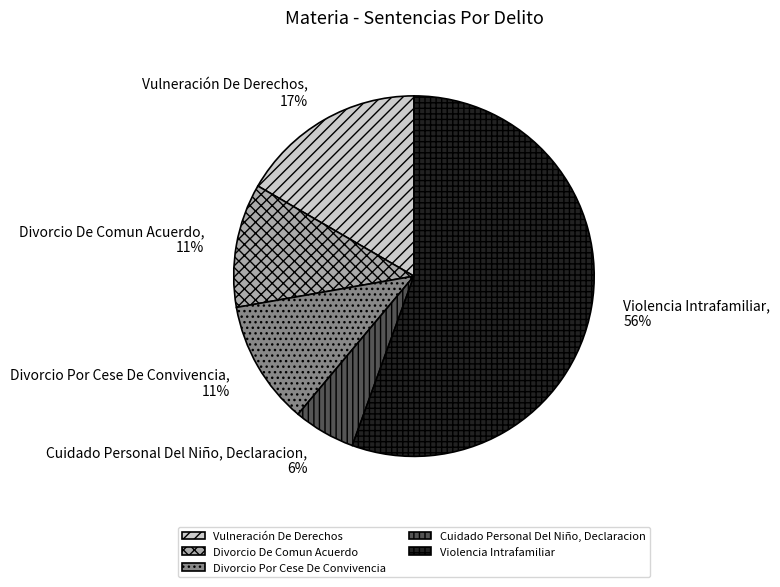

Does Cuidado Personal Del Niño, Declaracion account for over 50% of the chart?

No